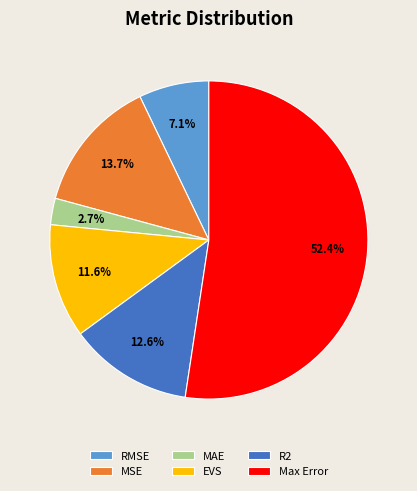

Which slice is the largest?

Max Error